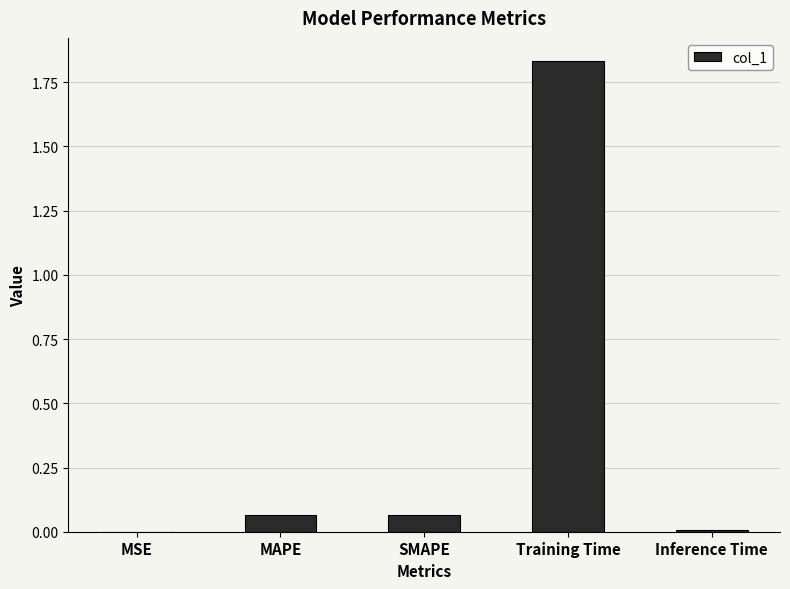

True or false: the data shows 0.0 at MSE.

True